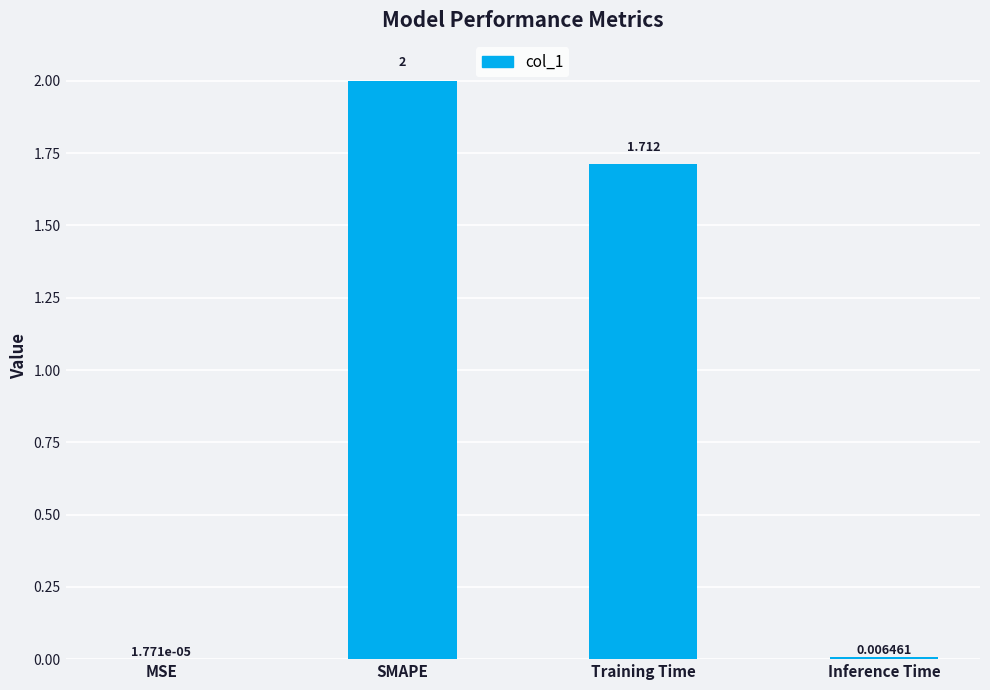

At which label is the value closest to 1?

Training Time